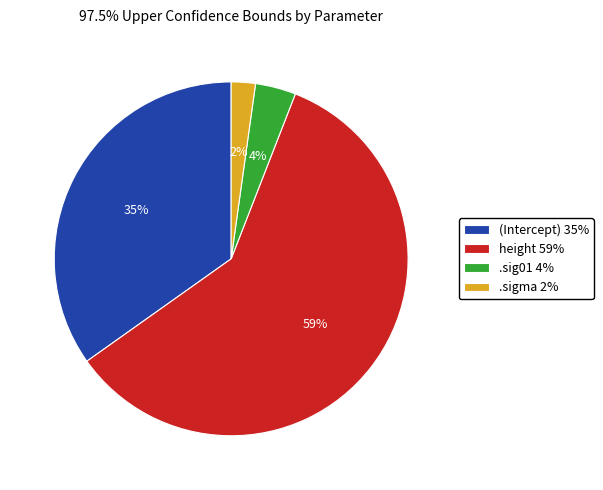

What is the smallest slice in the pie chart?

.sigma